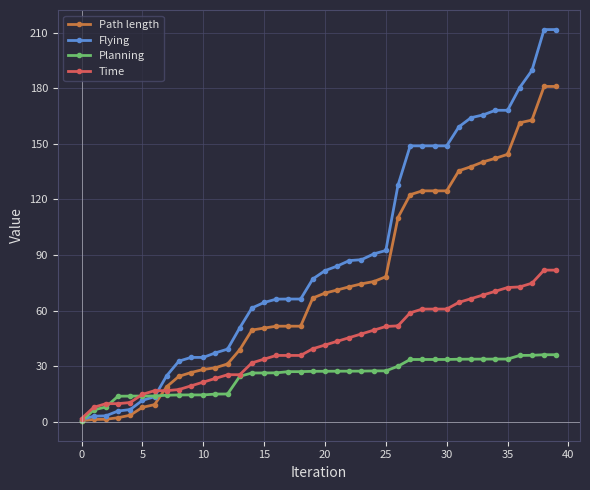

Rank the series by their average value, from highest to lowest.

Flying, Path length, Time, Planning